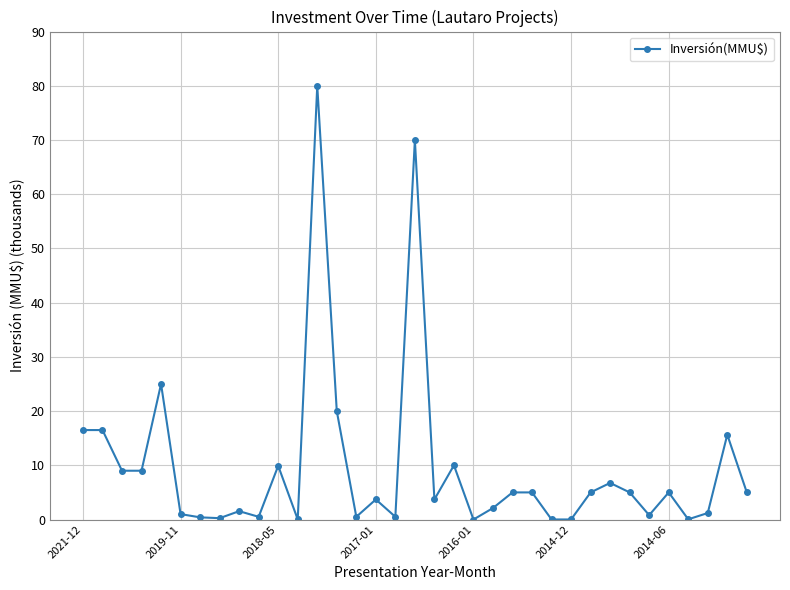

What is the maximum value shown in the chart?

80.0